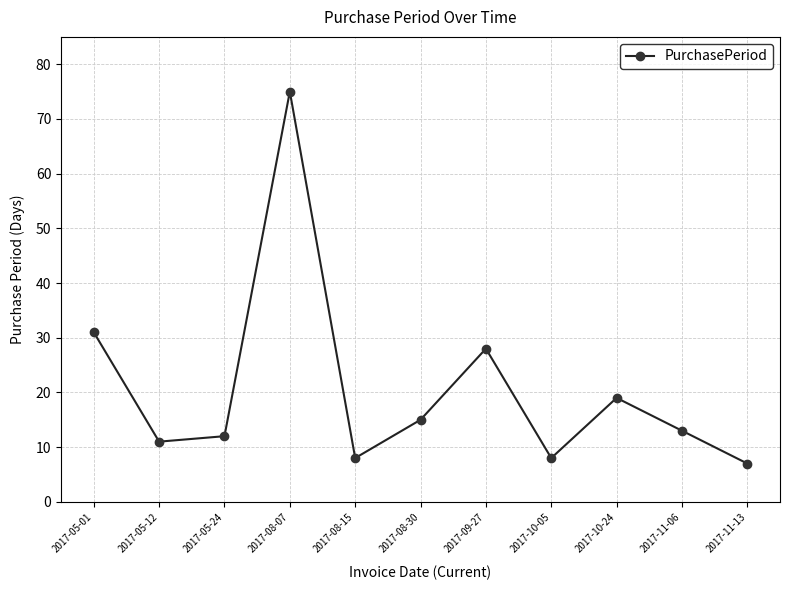

How many interior local valleys (lower than both neighbors) does the data have?

3